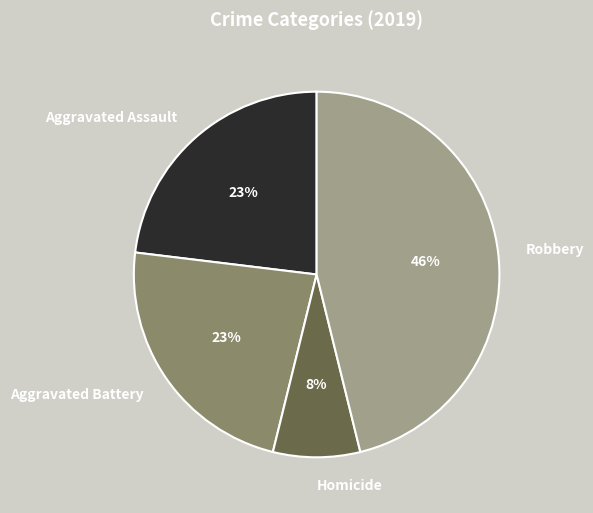

What percentage is the Aggravated Assault slice, to the nearest percent?

23%